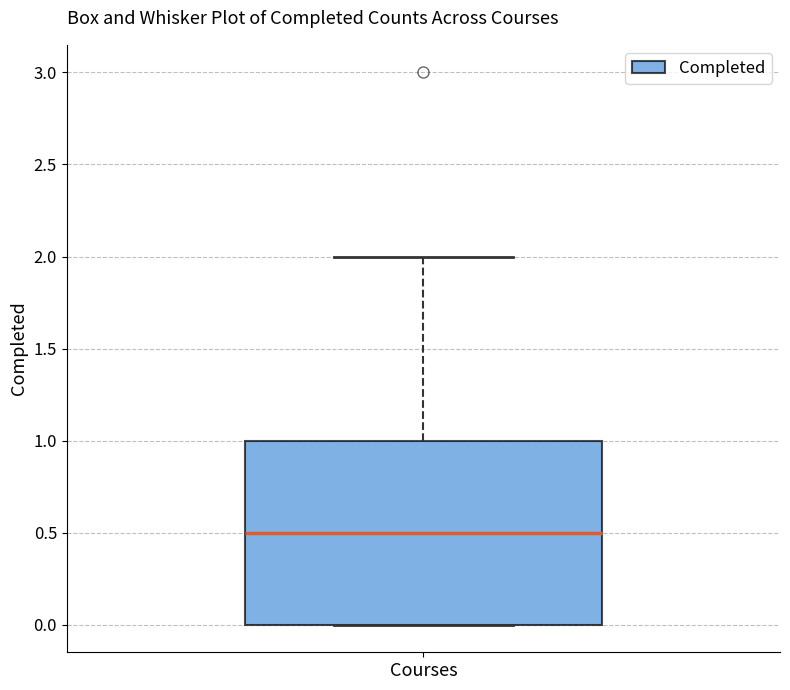

Transcribe this box plot: give where the median line is, the range the box spans, and where the two whiskers end, as read against the y-axis. The values are not printed on the chart, so give them approximately, as read against the axis.

median 0.5, box 0.0 to 1.0, whiskers 0.0 to 2.0